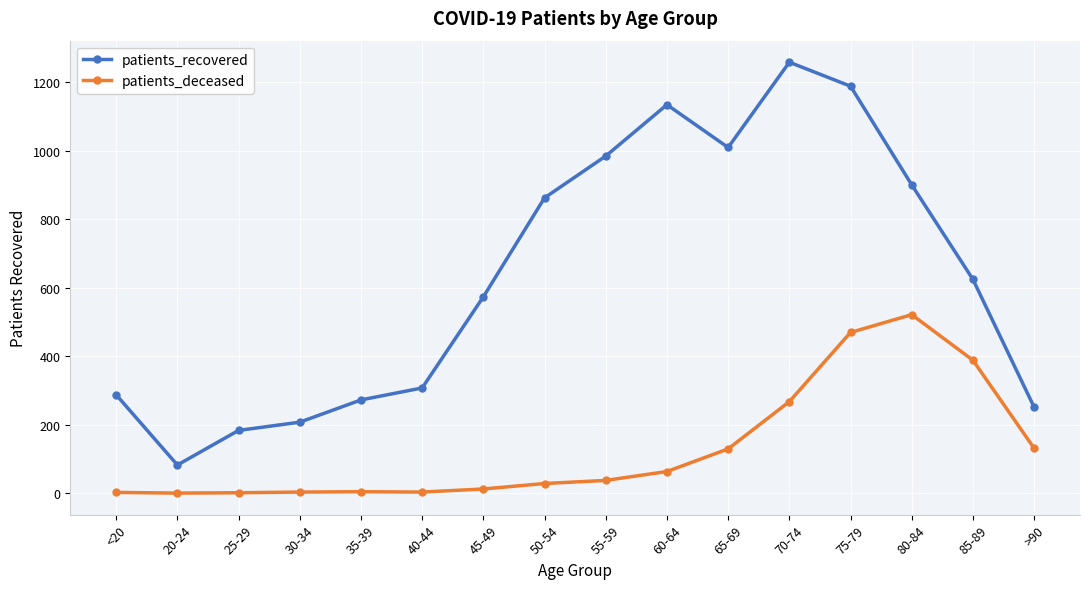

What value does the patients_recovered series have at 40-44?

307